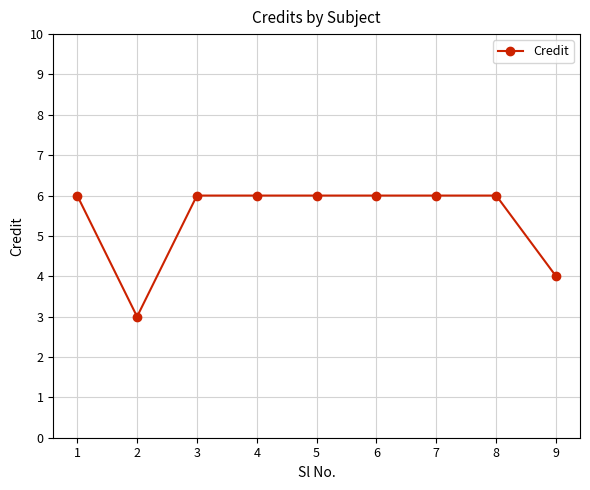

Where is the first local minimum?

2